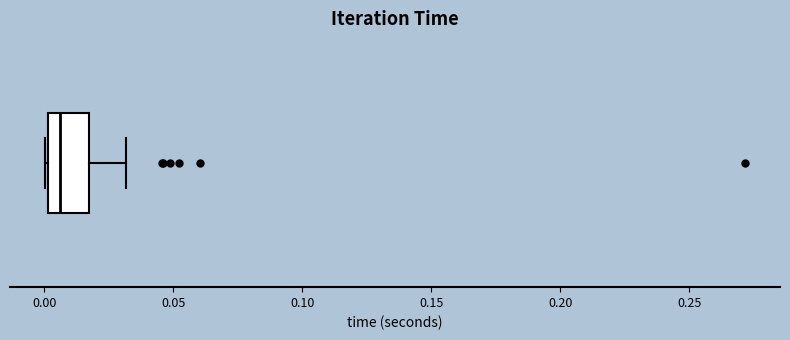

Transcribe this box plot: give where the median line is, the range the box spans, and where the two whiskers end, as read against the x-axis. The values are not printed on the chart, so give them approximately, as read against the axis.

median 0.005, box 0.000 to 0.015, whiskers 0.000 to 0.030